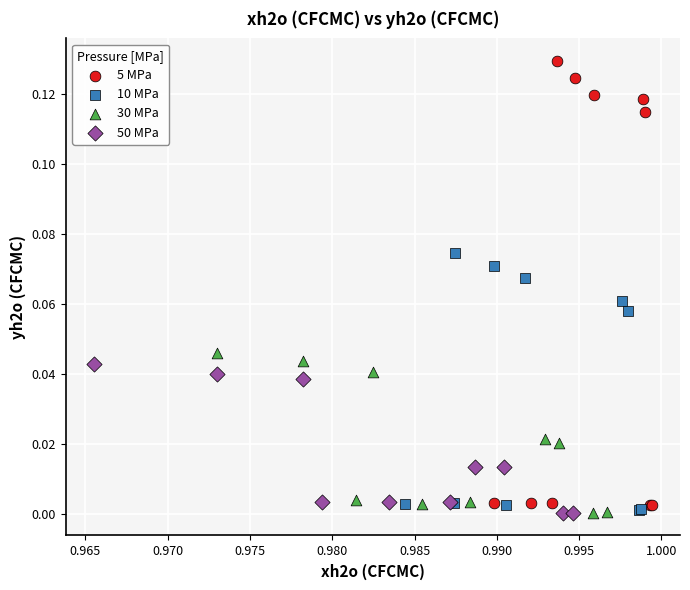

Which series has the widest spread of Y values?

5 MPa